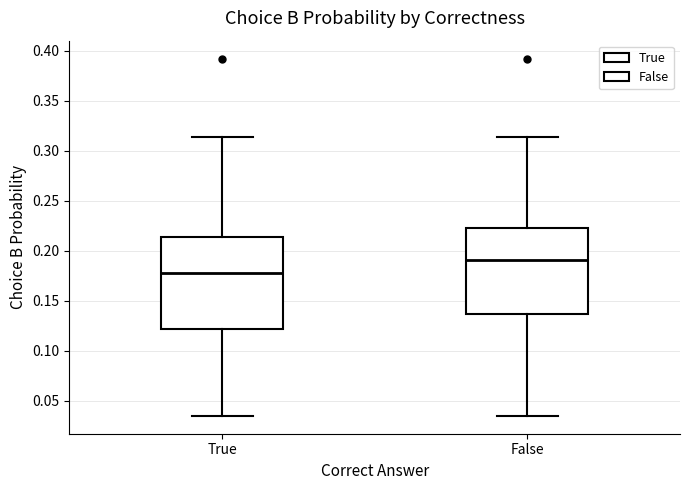

Reading left to right, transcribe this box plot: for each box, give where its median line is, the range the box spans, and where its two whiskers end, as read against the y-axis. The values are not printed on the chart, so give them approximately, as read against the axis.

True: median 0.175, box 0.120 to 0.215, whiskers 0.035 to 0.315
False: median 0.190, box 0.135 to 0.225, whiskers 0.035 to 0.315